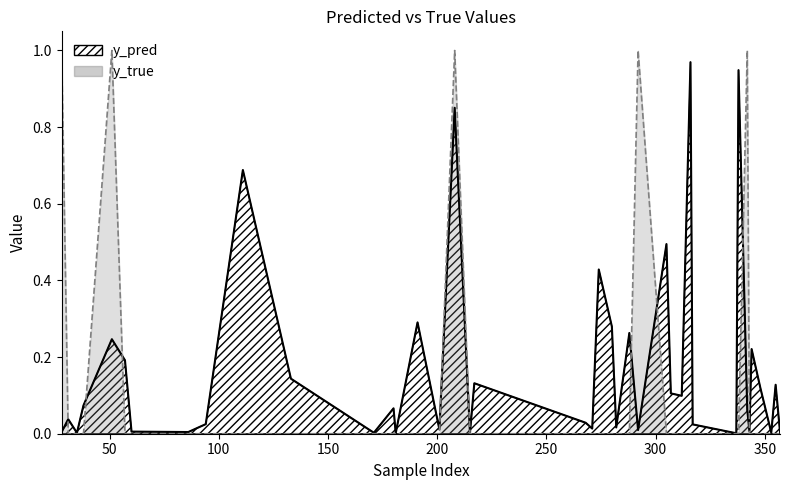

Reading left to right, extract all data points from this chart.

y_pred: 0.0	0.0	0.0	0.1	0.2	0.2	0.0	0.0	0.0	0.7	0.1	0.0	0.1	0.0	0.3	0.0	0.9	0.0	0.1	0.0	0.0	0.4	0.3	0.0	0.3	0.0	0.5	0.1	0.1	1.0	0.0	0.0	0.9	0.1	0.0	0.2	0.1	0.0	0.1	0.0
y_true: 1.0	0.0	0.0	0.0	1.0	0.0	0.0	0.0	0.0	0.0	0.0	0.0	0.0	0.0	0.0	0.0	1.0	0.0	0.0	0.0	0.0	0.0	0.0	0.0	0.0	1.0	0.0	0.0	0.0	0.0	0.0	0.0	0.0	1.0	0.0	0.0	0.0	0.0	0.0	0.0